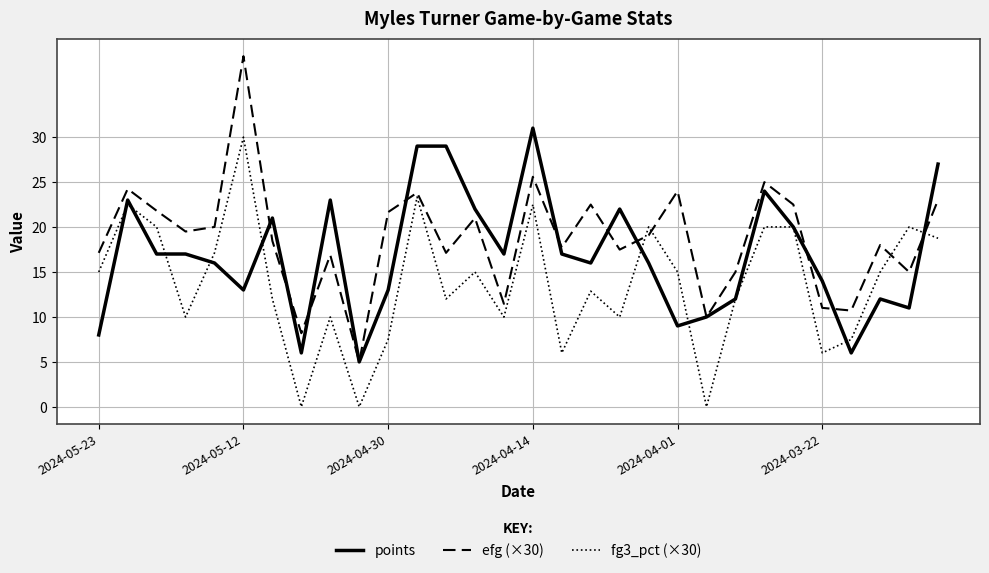

Which series has the largest total across all categories?

efg (×30)